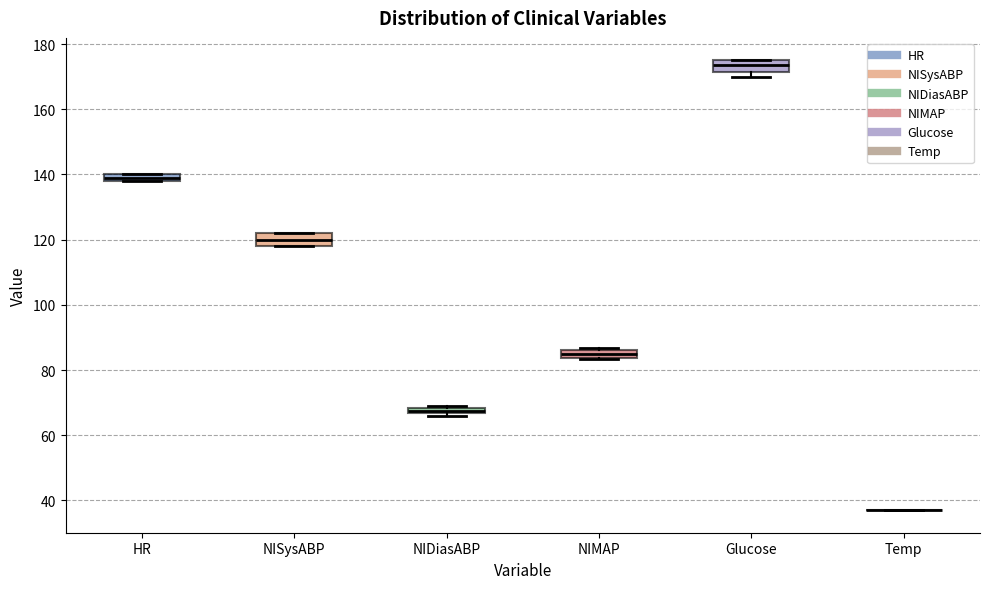

Where is the lower edge of the box for NIMAP on the y-axis? The values are not printed on the chart, so give them approximately, as read against the axis.

84